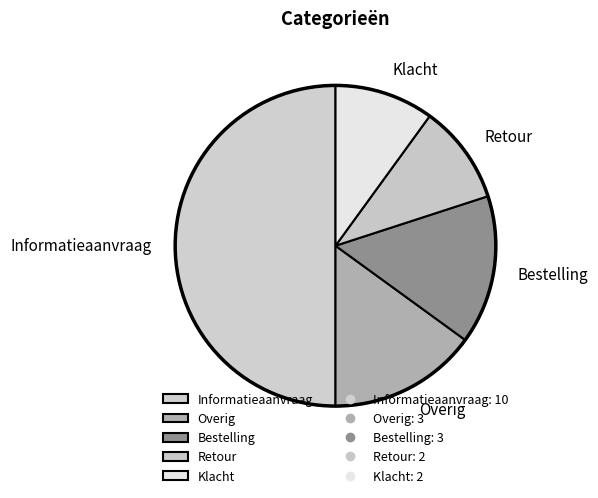

The Overig slice represents 15% of the pie. True or false?

True